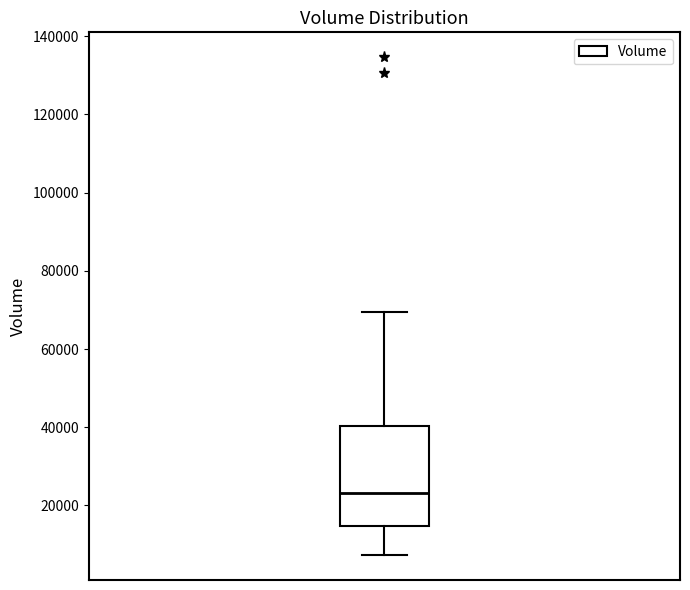

Read this box plot against the y-axis: the position of the median line, the range covered by the box, and the ends of both whiskers. The values are not printed on the chart, so give them approximately, as read against the axis.

median 24000, box 14000 to 40000, whiskers 8000 to 70000